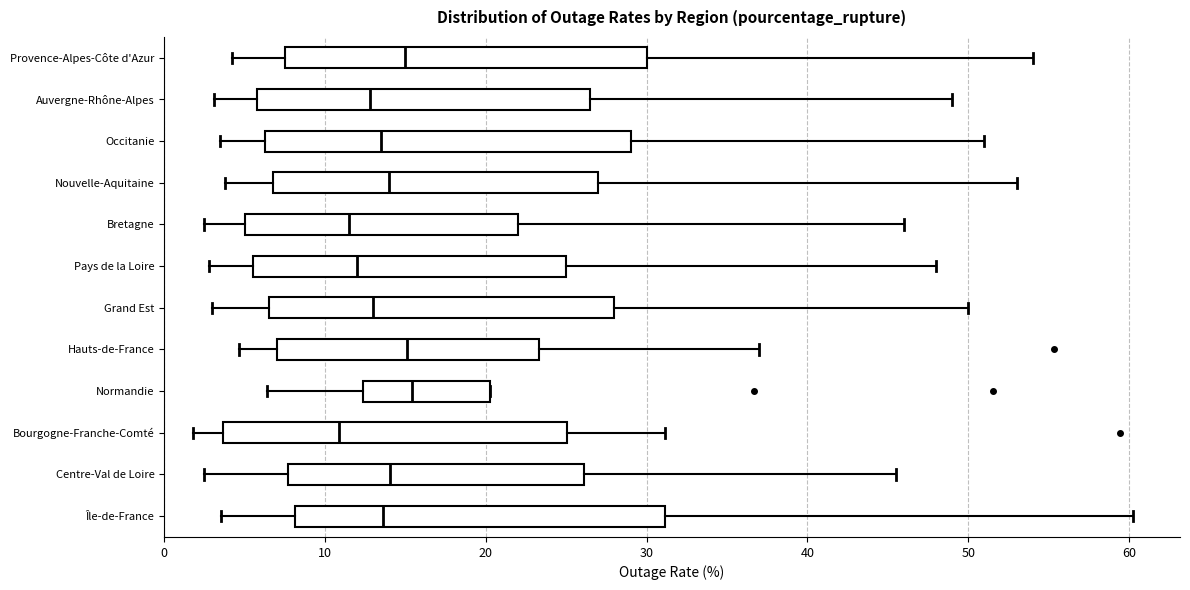

Reading bottom to top, transcribe this box plot: for each box, give where its median line is, the range the box spans, and where its two whiskers end, as read against the x-axis. The values are not printed on the chart, so give them approximately, as read against the axis.

Île-de-France: median 14, box 8 to 31, whiskers 4 to 60
Centre-Val de Loire: median 14, box 8 to 26, whiskers 2 to 46
Bourgogne-Franche-Comté: median 11, box 4 to 25, whiskers 2 to 31
Normandie: median 15, box 12 to 20, whiskers 6 to 20
Hauts-de-France: median 15, box 7 to 23, whiskers 5 to 37
Grand Est: median 13, box 7 to 28, whiskers 3 to 50
Pays de la Loire: median 12, box 6 to 25, whiskers 3 to 48
Bretagne: median 12, box 5 to 22, whiskers 3 to 46
Nouvelle-Aquitaine: median 14, box 7 to 27, whiskers 4 to 53
Occitanie: median 14, box 6 to 29, whiskers 4 to 51
Auvergne-Rhône-Alpes: median 13, box 6 to 27, whiskers 3 to 49
Provence-Alpes-Côte d'Azur: median 15, box 8 to 30, whiskers 4 to 54